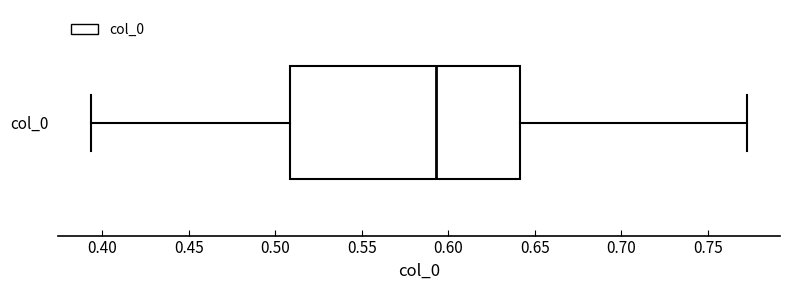

Transcribe this box plot: give where the median line is, the range the box spans, and where the two whiskers end, as read against the x-axis. The values are not printed on the chart, so give them approximately, as read against the axis.

median 0.595, box 0.510 to 0.640, whiskers 0.395 to 0.775